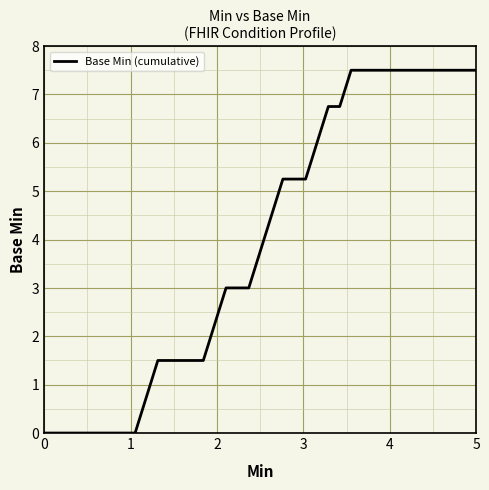

What is the difference between the maximum and minimum values?

7.5